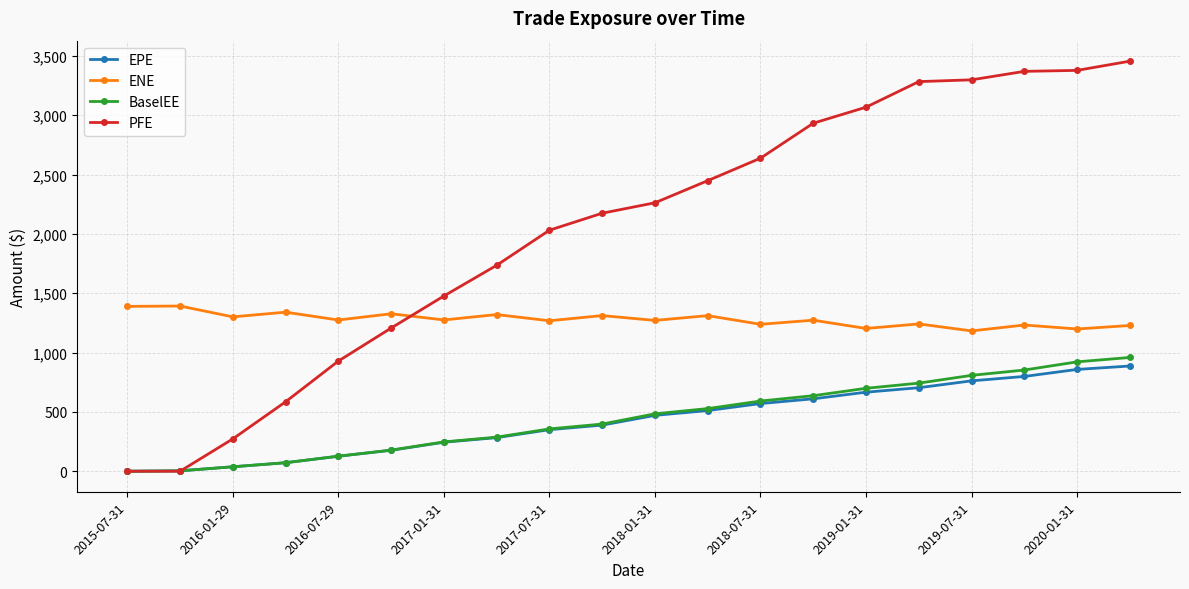

What is the maximum value shown in the chart?

3456.0